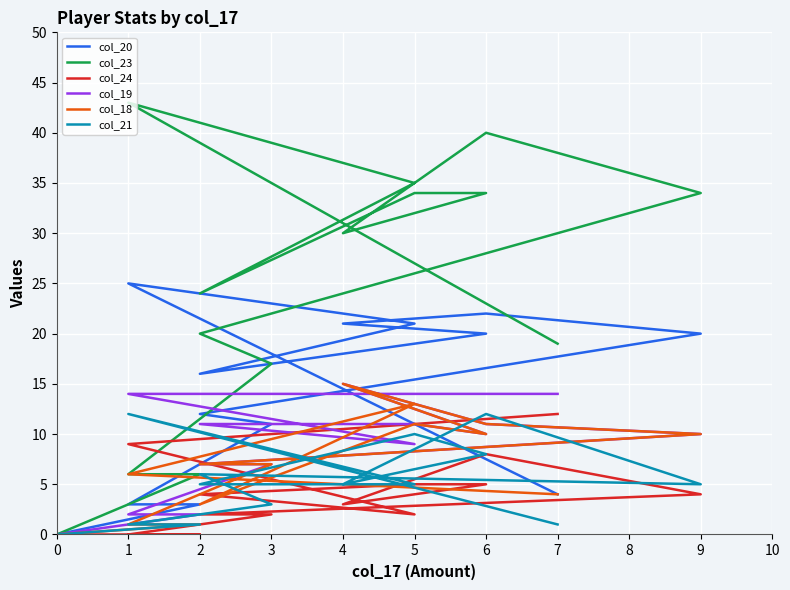

Is this an area chart (filled region under the line)?

No